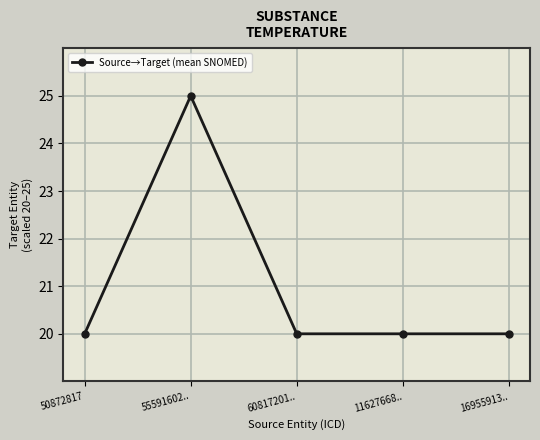

The chart shows a value of 26.2 at 11627668... True or false?

False